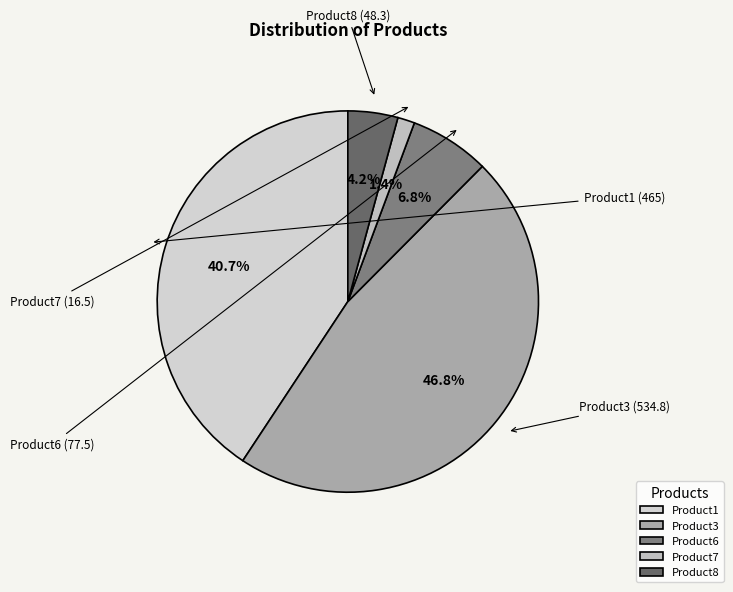

To the nearest percent, what is the average slice percentage?

20%